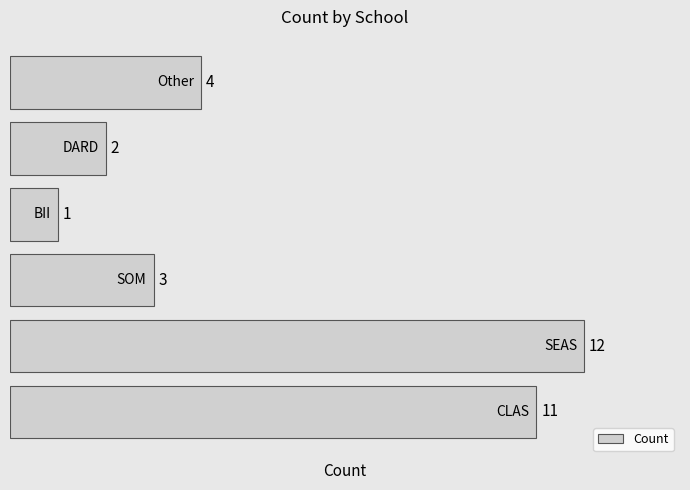

What is the maximum value shown in the chart?

12